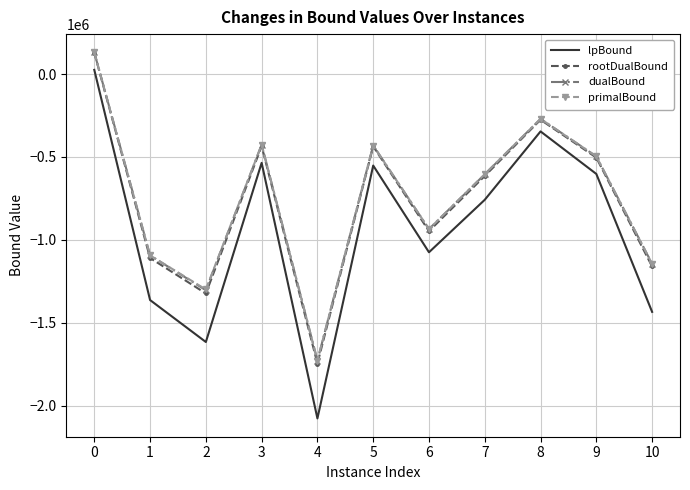

Read the rootDualBound value at 4.

-1746181.6